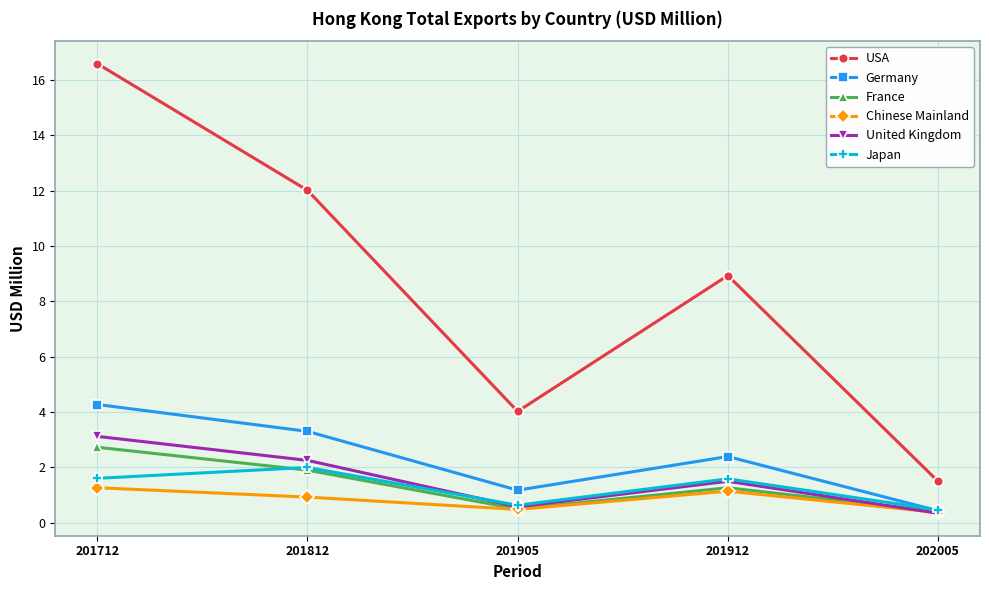

What is the total value across all series at 201905?

7.3